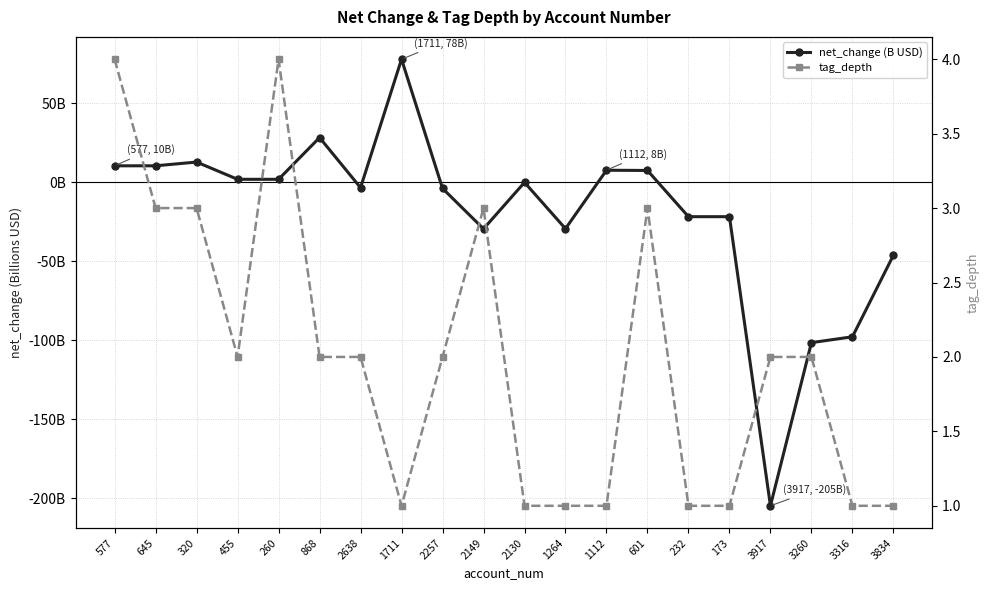

In net_change (B USD), how many points are lower than both neighbors (excluding endpoints)?

4